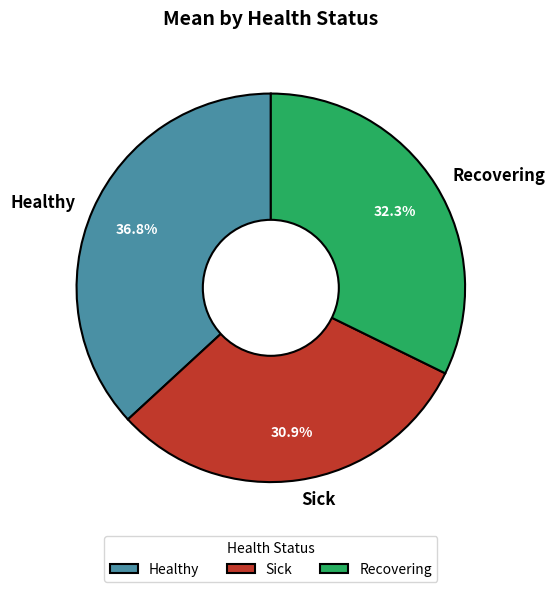

Does Healthy represent more than half of the total?

No